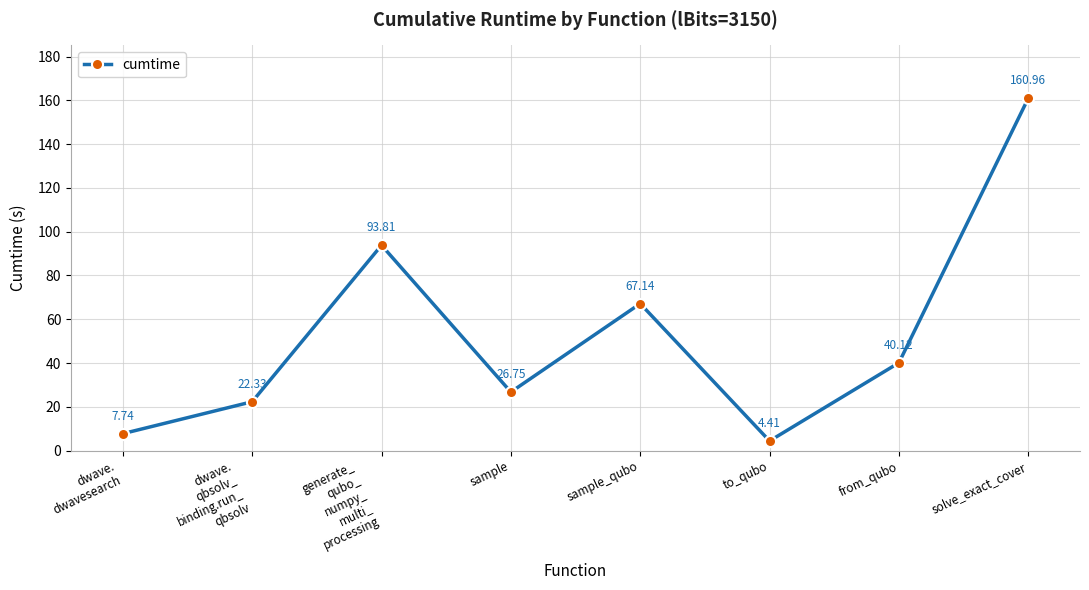

List the labels in order of value, largest first.

solve_exact_cover, generate_
qubo_
numpy_
multi_
processing, sample_qubo, from_qubo, sample, dwave.
qbsolv_
binding.run_
qbsolv, dwave.
dwavesearch, to_qubo